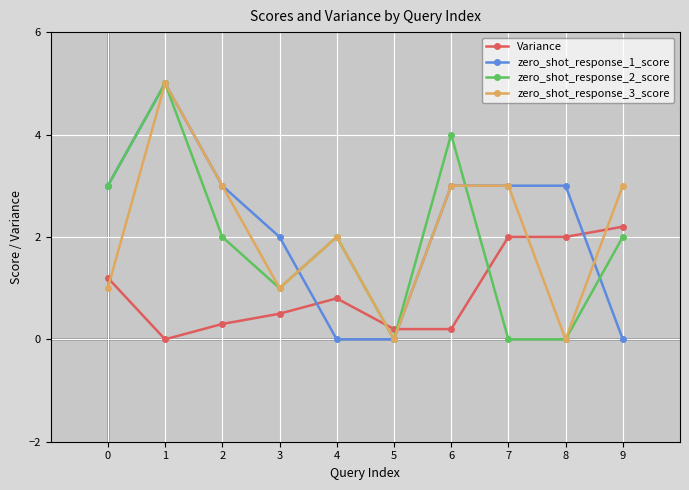

After their last crossing, which series has the higher values: Variance or zero_shot_response_2_score?

Variance